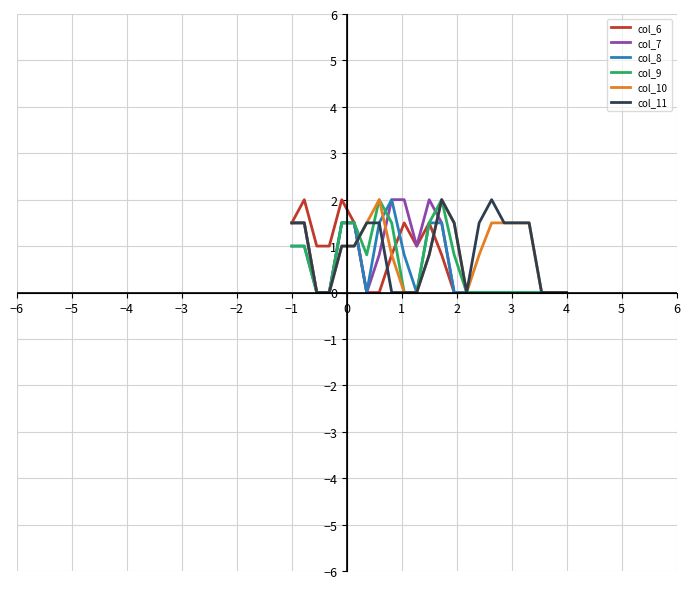

What is the highest value of the col_10 series?

2.0